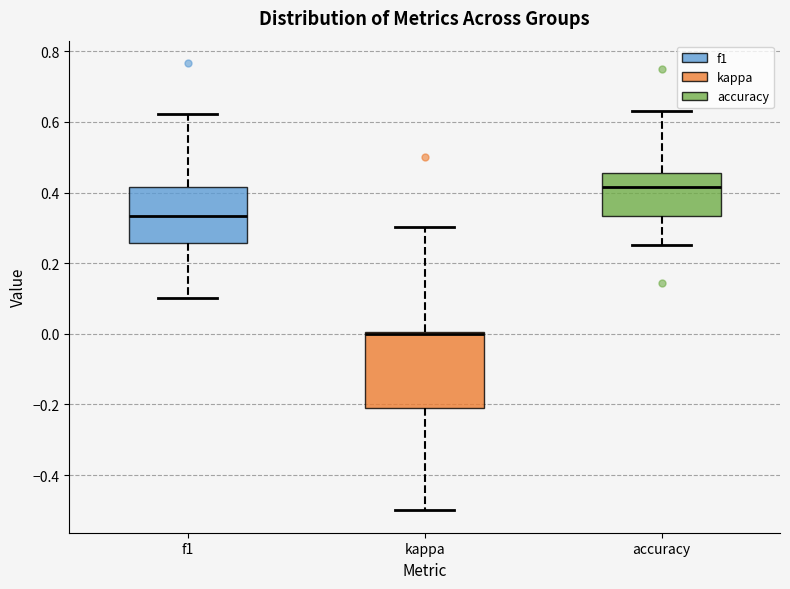

Comparing the boxes themselves (not the whiskers), which one is the tallest?

kappa